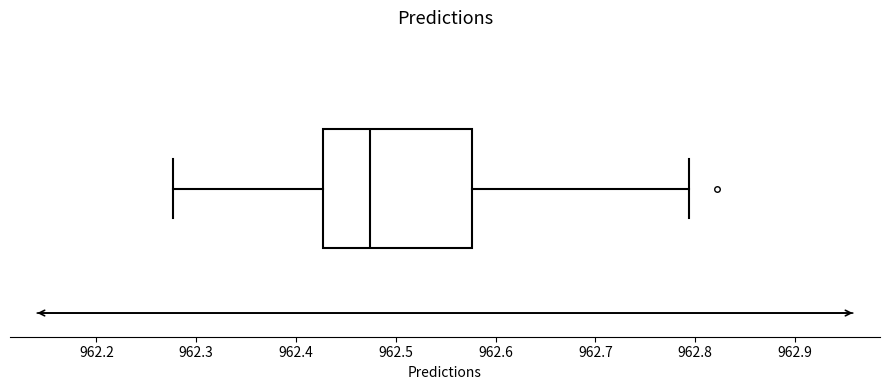

Read this box plot against the x-axis: the position of the median line, the range covered by the box, and the ends of both whiskers. The values are not printed on the chart, so give them approximately, as read against the axis.

median 962.47, box 962.43 to 962.58, whiskers 962.28 to 962.79